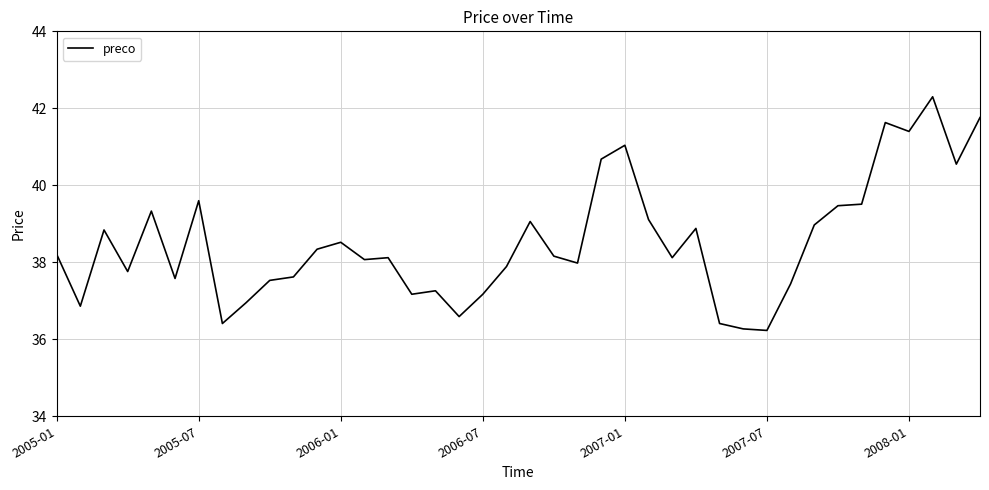

Is this an area chart (filled region under the line)?

No